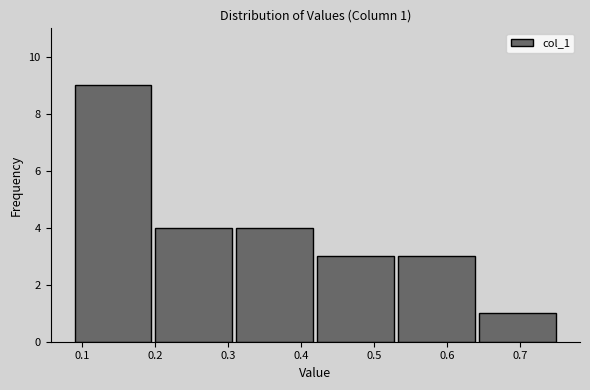

Over which range of the x-axis is the bar tallest?

0.09 to 0.20